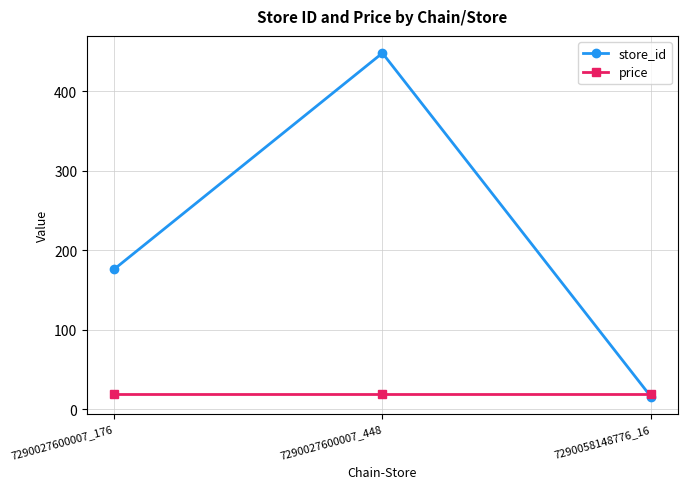

What is the label of the 2nd point from the left?

7290027600007_448